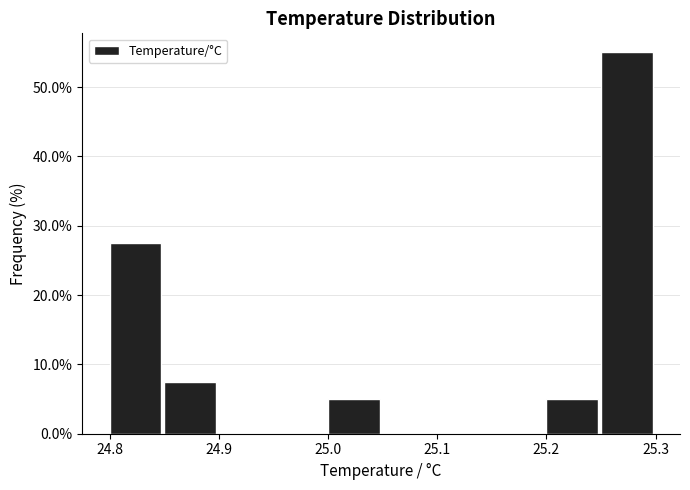

What is the height of the bar covering 25.00 to 25.05 on the x-axis? The values are not printed on the chart, so give them approximately, as read against the axis.

5